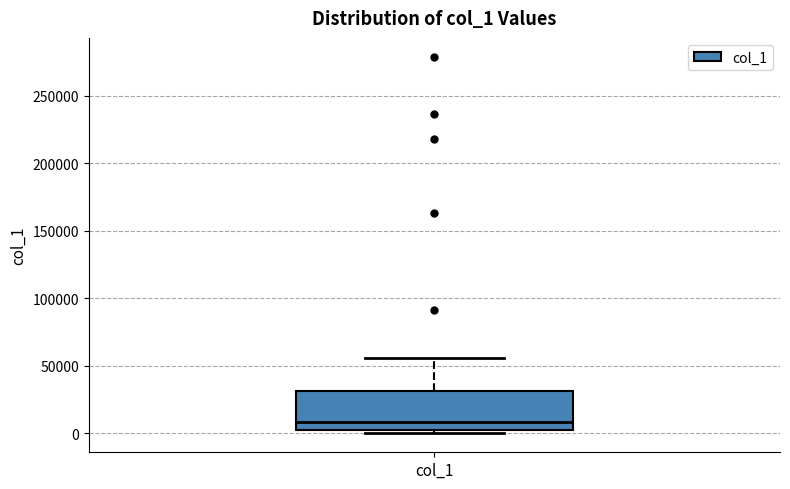

Transcribe this box plot: give where the median line is, the range the box spans, and where the two whiskers end, as read against the y-axis. The values are not printed on the chart, so give them approximately, as read against the axis.

median 10000, box 5000 to 30000, whiskers 0 to 55000